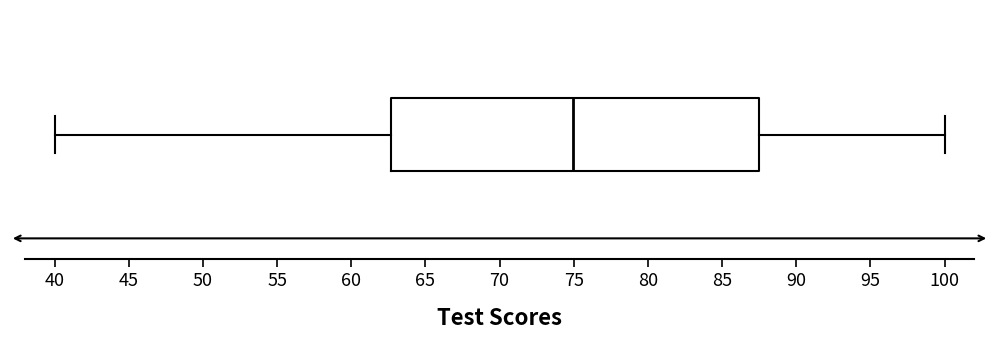

Transcribe this box plot: give where the median line is, the range the box spans, and where the two whiskers end, as read against the x-axis. The values are not printed on the chart, so give them approximately, as read against the axis.

median 75.0, box 62.5 to 87.5, whiskers 40.0 to 100.0